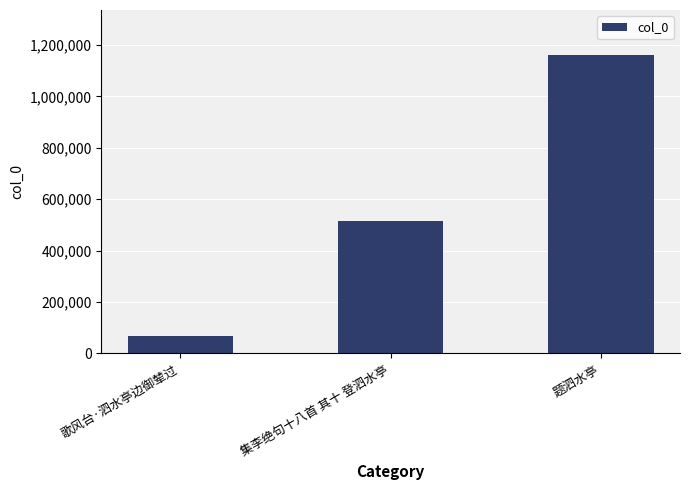

Reading left to right, extract all data points from this chart.

歌风台·泗水亭边御辇过=66824	集李绝句十八首 其十 登泗水亭=513901	题泗水亭=1162233